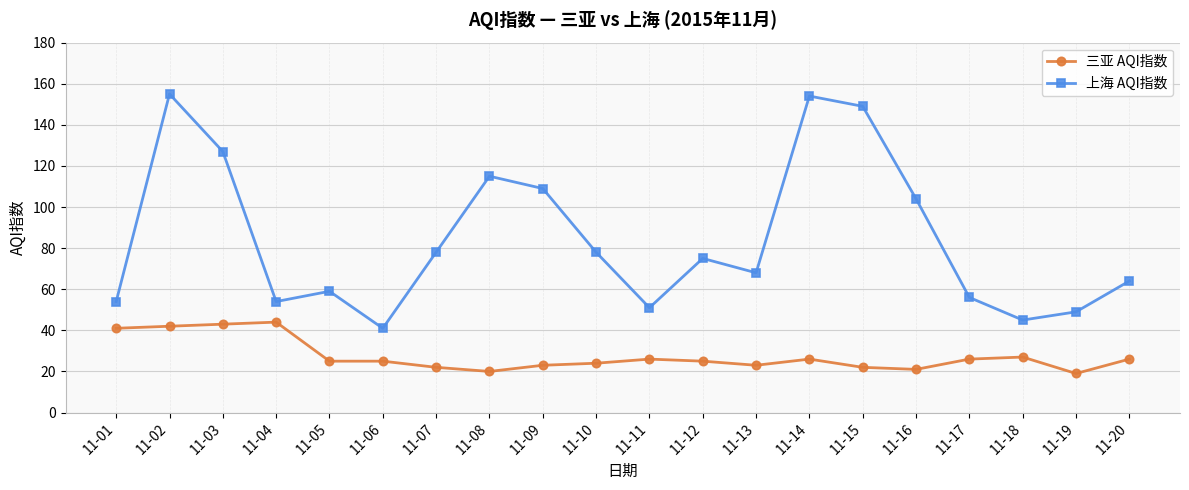

Reading left to right, extract all data points from this chart.

三亚 AQI指数: 41	42	43	44	25	25	22	20	23	24	26	25	23	26	22	21	26	27	19	26
上海 AQI指数: 54	155	127	54	59	41	78	115	109	78	51	75	68	154	149	104	56	45	49	64